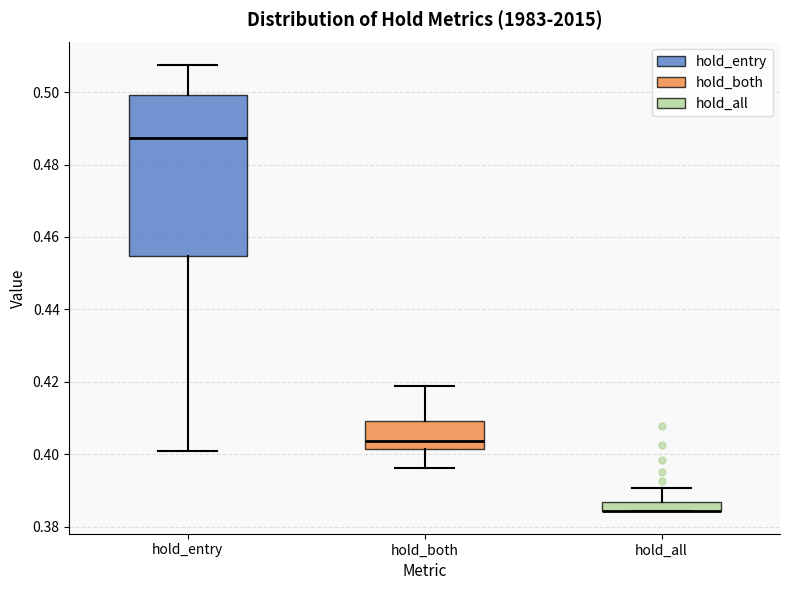

Where does the lower whisker of the box for hold_entry end on the y-axis? The values are not printed on the chart, so give them approximately, as read against the axis.

0.400